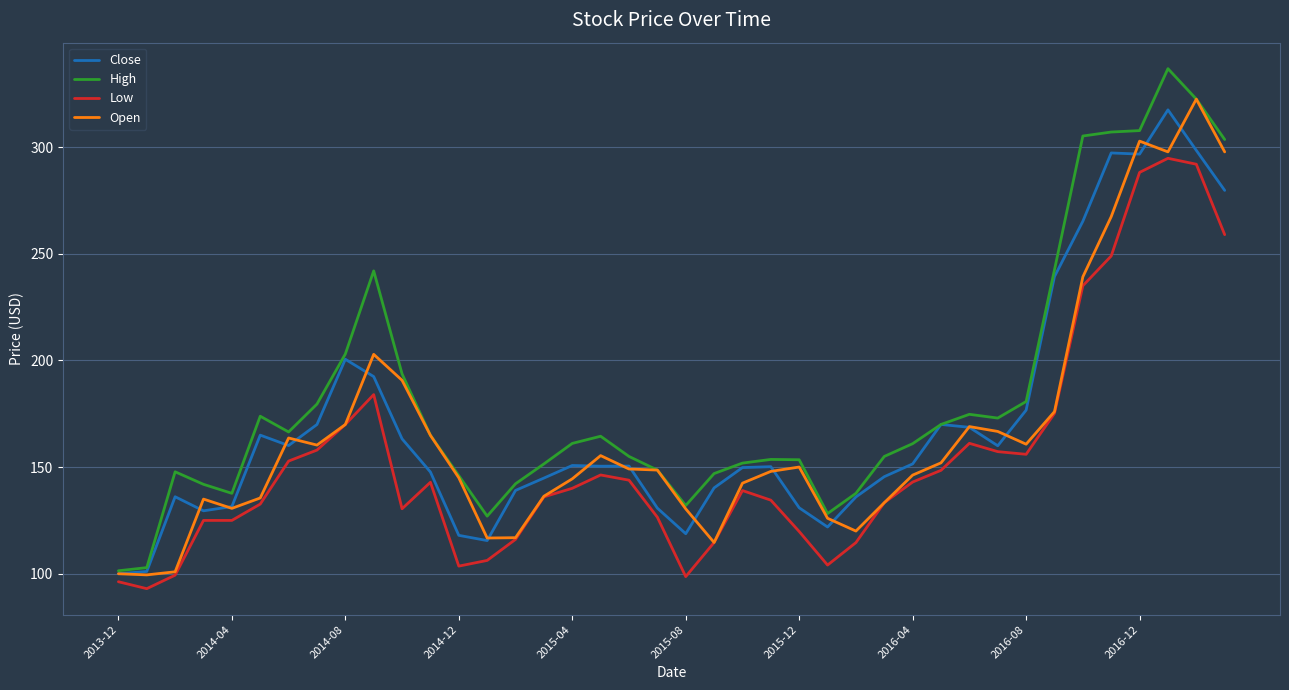

Which series has the largest total across all categories?

High